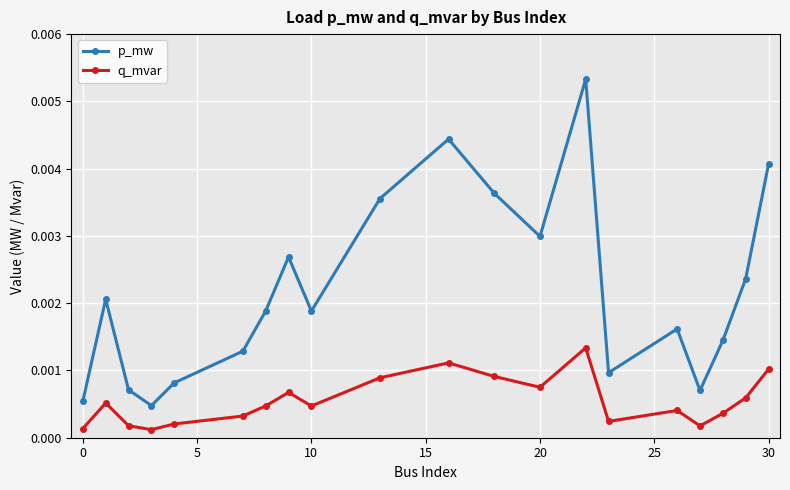

Which series has the widest spread of values?

p_mw